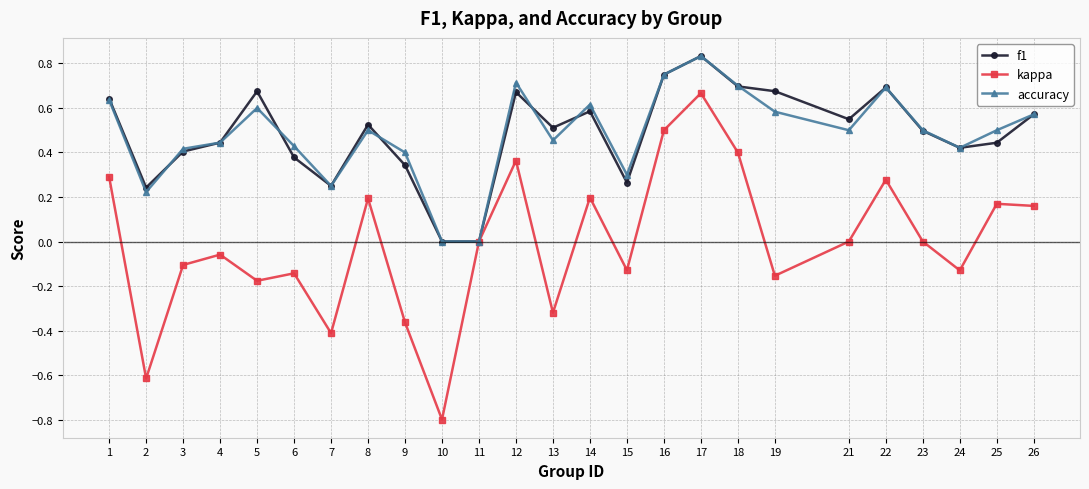

Is the value of kappa at 6 greater than the value of f1 at 6?

No